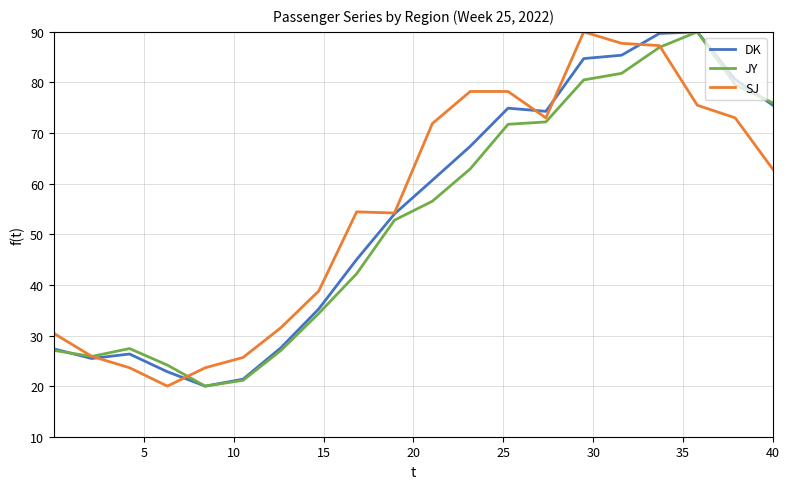

What is the smallest value displayed?

20.0